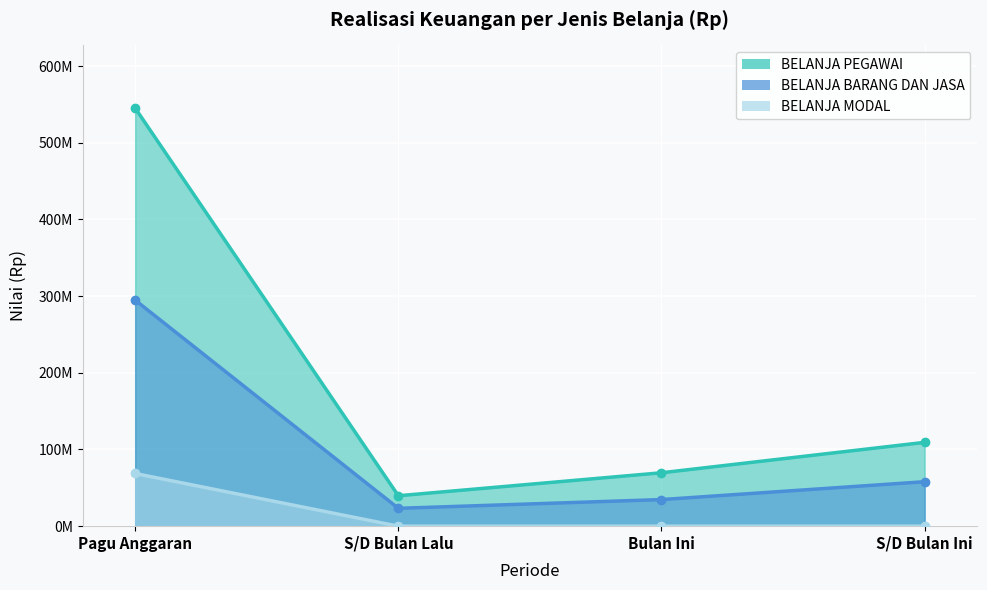

How many categories are shown in the chart?

4